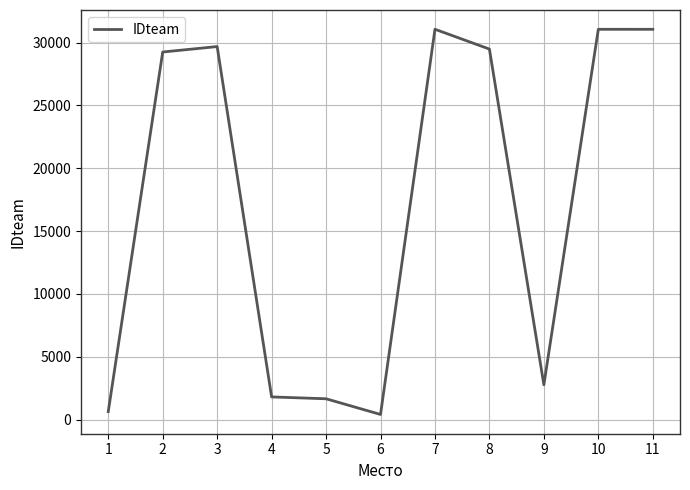

What is the difference between the maximum and minimum values?

30657